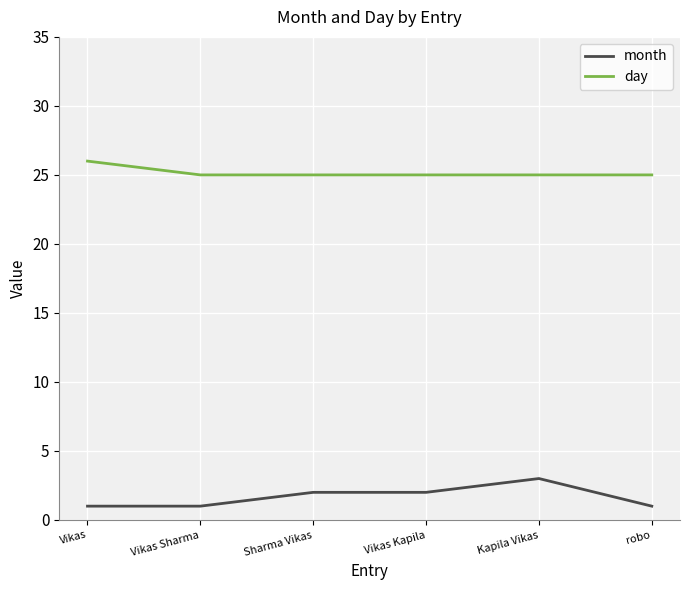

What is the average value of the day series?

25